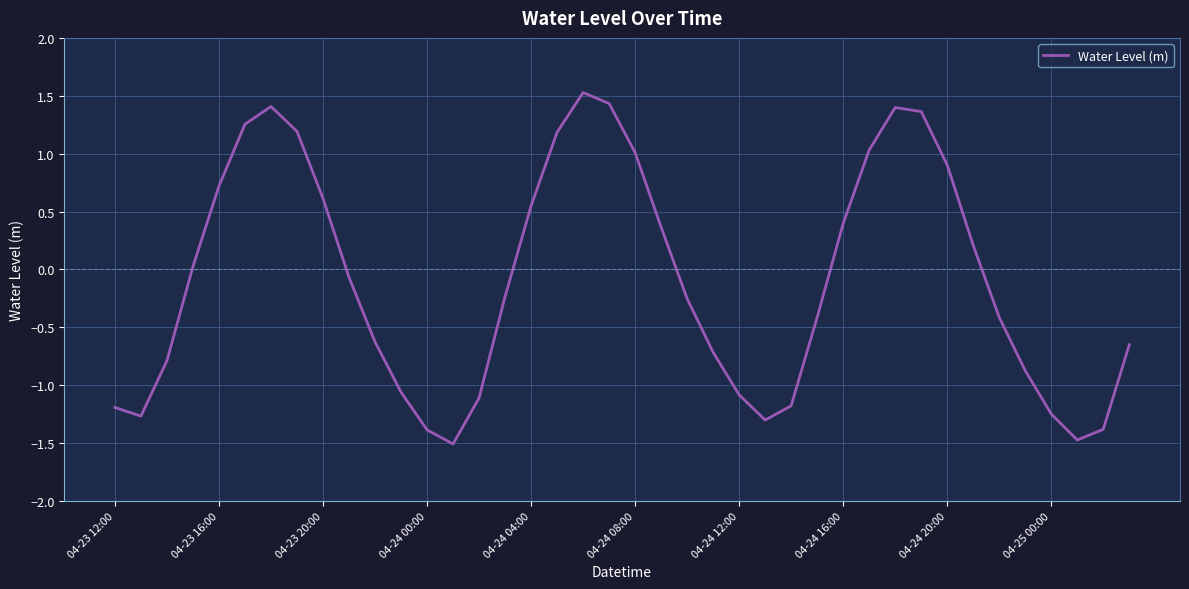

What is the maximum value shown in the chart?

1.5